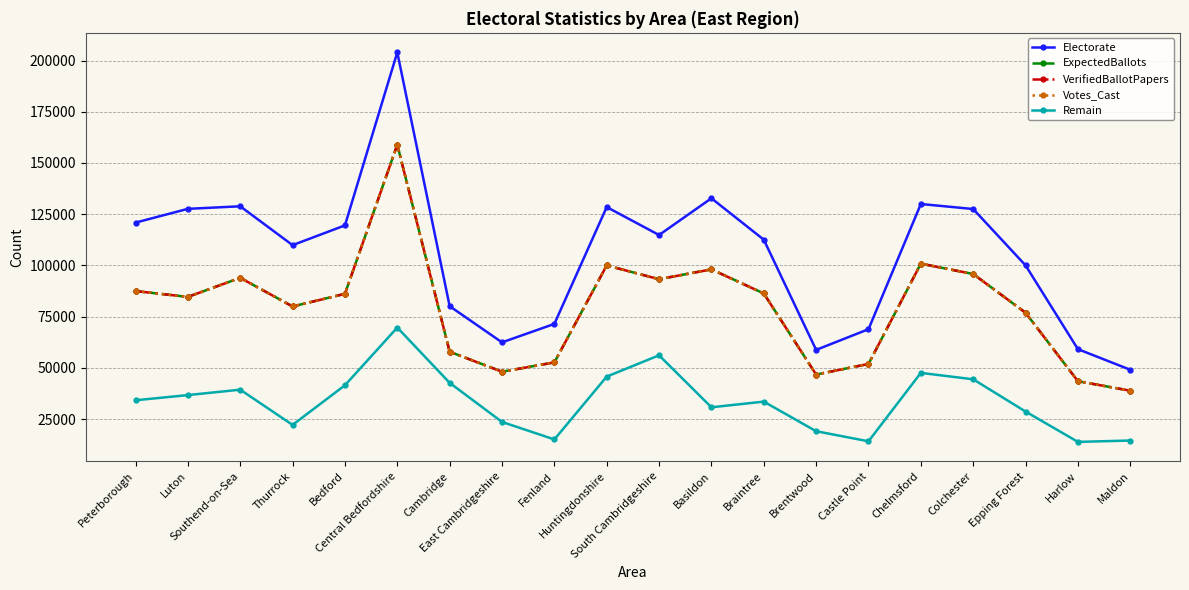

Which series has the largest range (max minus min)?

Electorate